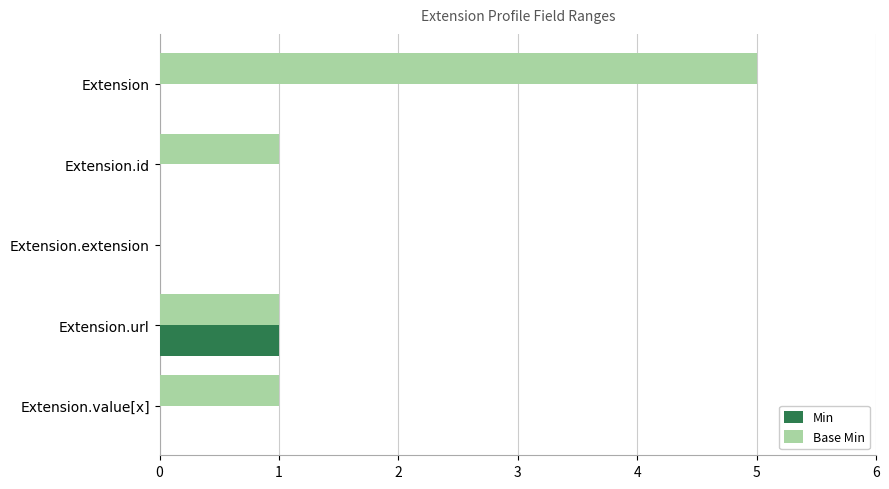

True or false: Min has a value of 2 at Extension.url.

False